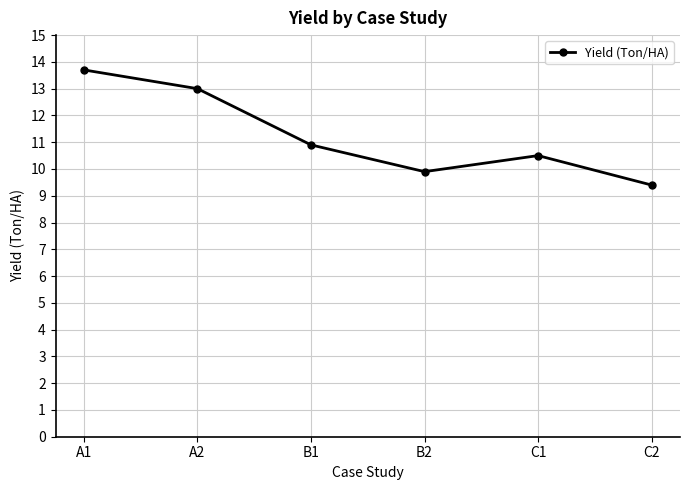

How many values exceed 10?

4